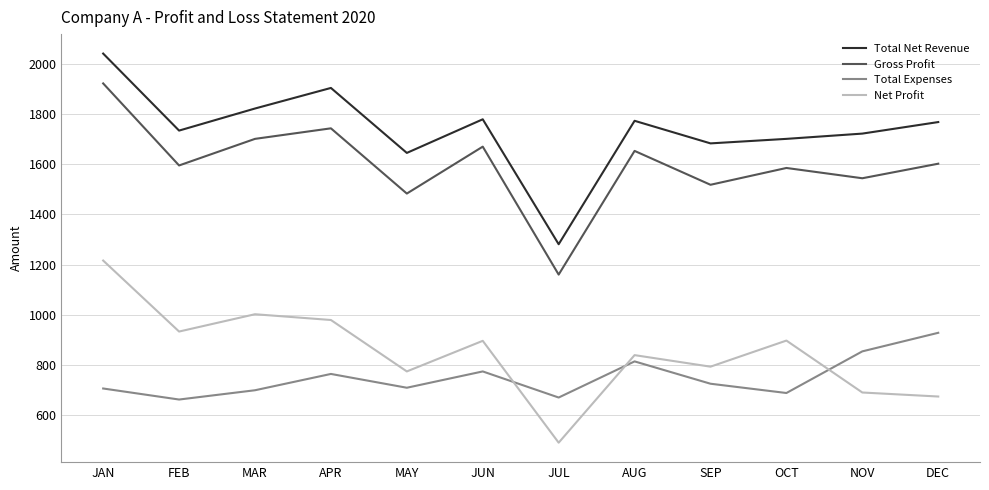

Where is the first local minimum for Total Expenses?

FEB